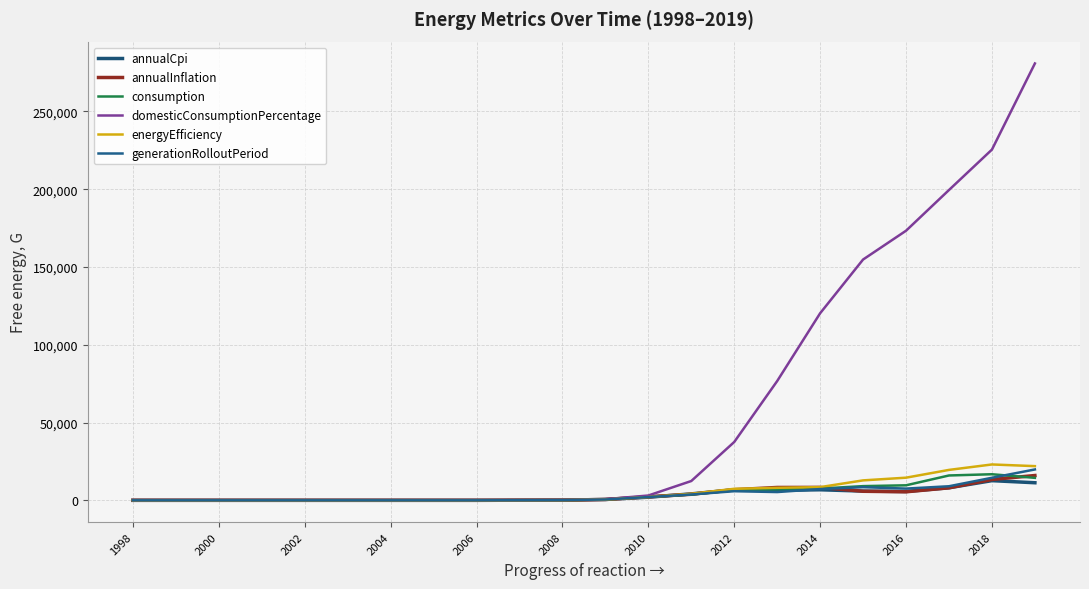

Reading left to right, transcribe all the data shown in this chart.

annualCpi: 0.0	0.0	0.0	0.0	0.0	0.0	0.0	0.0	0.0	51.2	101.0	549.7	2008.7	4128.1	6796.8	6367.9	6779.4	5925.5	5662.2	8066.6	12637.7	11291.6
annualInflation: 0.0	0.0	0.0	0.0	0.0	0.0	0.0	0.0	0.0	56.4	107.7	536.7	2242.2	3885.1	6819.5	8258.7	8297.8	5808.3	5466.9	8033.4	13388.1	15939.0
consumption: 0.0	0.0	0.0	0.0	0.0	0.0	0.0	0.0	0.0	51.1	103.4	559.8	2159.3	3691.4	6366.9	7023.8	7548.2	9112.6	9645.3	15966.1	16760.0	14435.1
domesticConsumptionPercentage: 0.0	0.0	0.0	0.0	0.0	0.0	0.0	0.0	0.0	58.5	161.3	723.3	3090.5	12395.8	37481.0	76668.3	120251.6	154795.9	173309.8	199487.1	225470.9	280839.3
energyEfficiency: 0.0	0.0	0.0	0.0	0.0	0.0	0.0	0.0	0.0	51.2	98.6	488.8	2101.6	4190.7	7401.6	8037.6	8479.3	12811.7	14546.5	19545.8	23045.7	21970.0
generationRolloutPeriod: 0.0	0.0	0.0	0.0	0.0	0.0	0.0	0.0	0.0	52.7	110.6	524.3	2082.4	3750.6	5846.6	5304.6	7229.1	8437.8	7533.9	9036.6	14486.0	19837.2